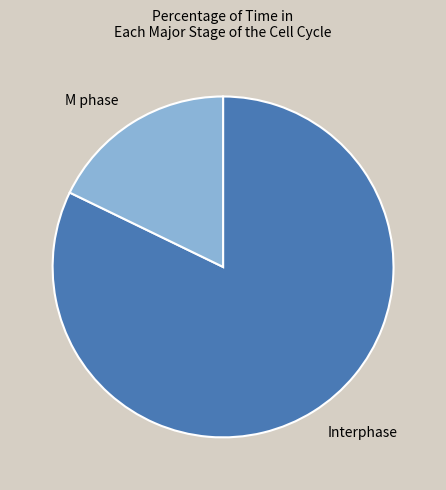

Is the sum of Interphase and M phase greater than half?

Yes